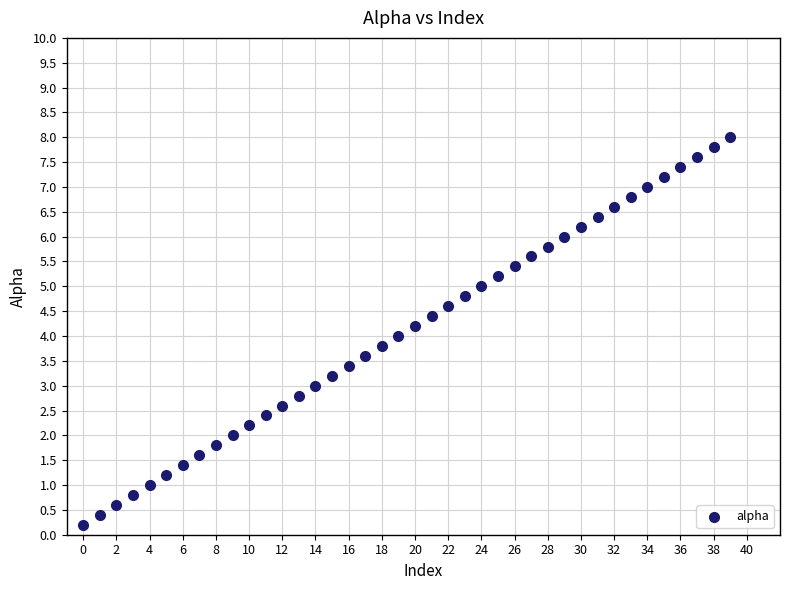

What is the range of Y values (max minus min)?

7.8